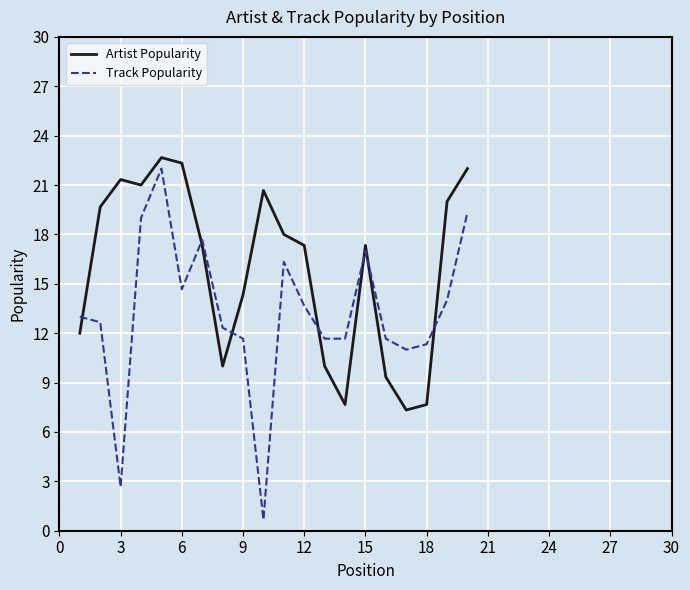

Rank the series by their maximum value, from highest to lowest.

Artist Popularity, Track Popularity